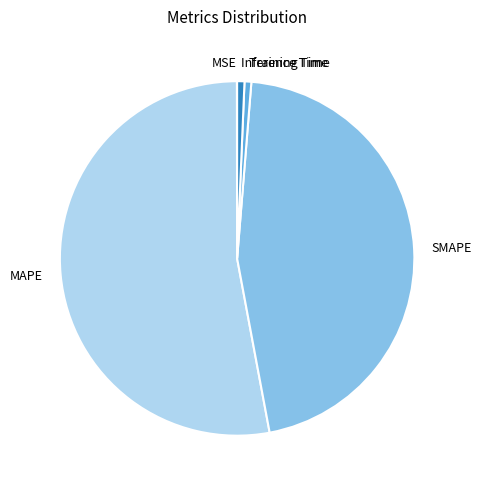

Which slice represents more than half of the pie?

MAPE